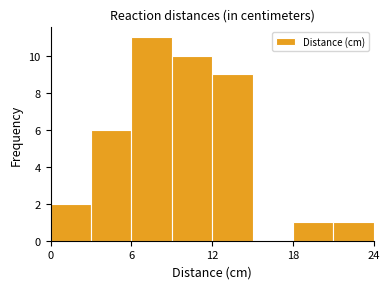

Read against the x-axis, roughly where is the centre of the tallest bar?

8